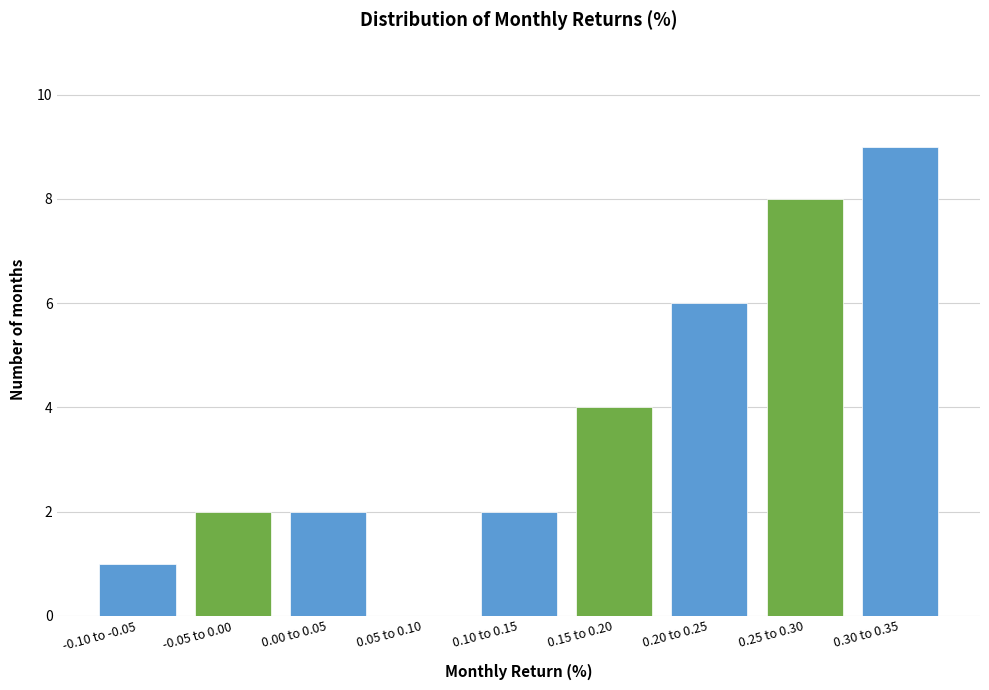

Reading left to right, extract all data points from this chart.

-0.10 to -0.05=1	-0.05 to 0.00=2	0.00 to 0.05=2	0.05 to 0.10=0	0.10 to 0.15=2	0.15 to 0.20=4	0.20 to 0.25=6	0.25 to 0.30=8	0.30 to 0.35=9